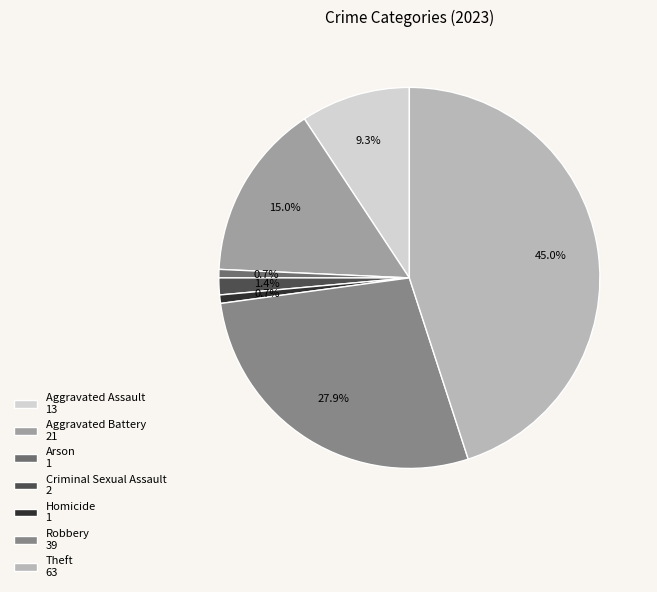

Does Criminal Sexual Assault represent more than half of the total?

No